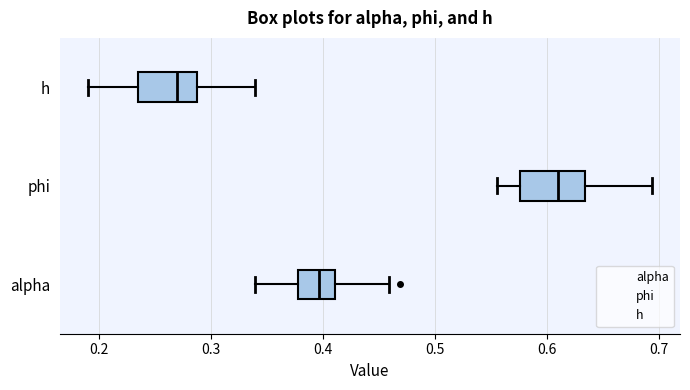

Which box has the furthest to the right median line?

phi